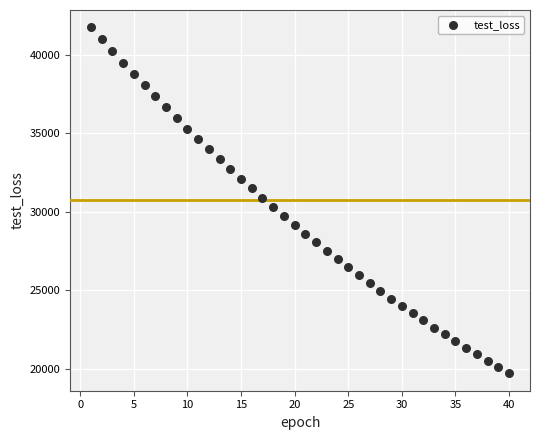

What is the range of Y values (max minus min)?

22048.7